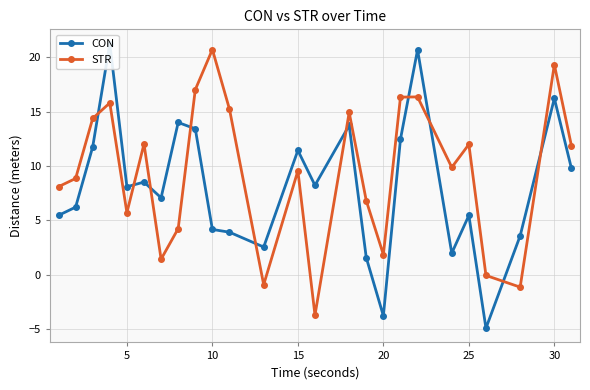

What is the maximum value for CON?

21.3